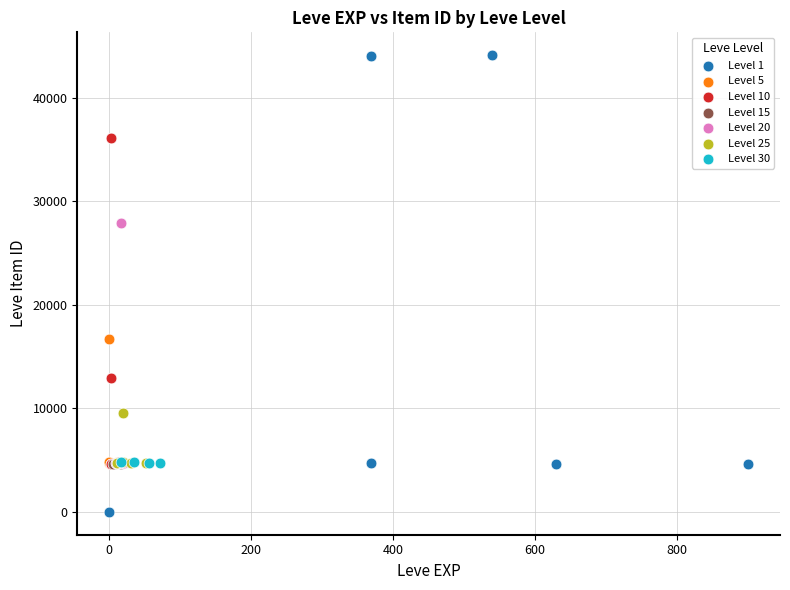

Which series has the largest Y range (max minus min)?

Level 1